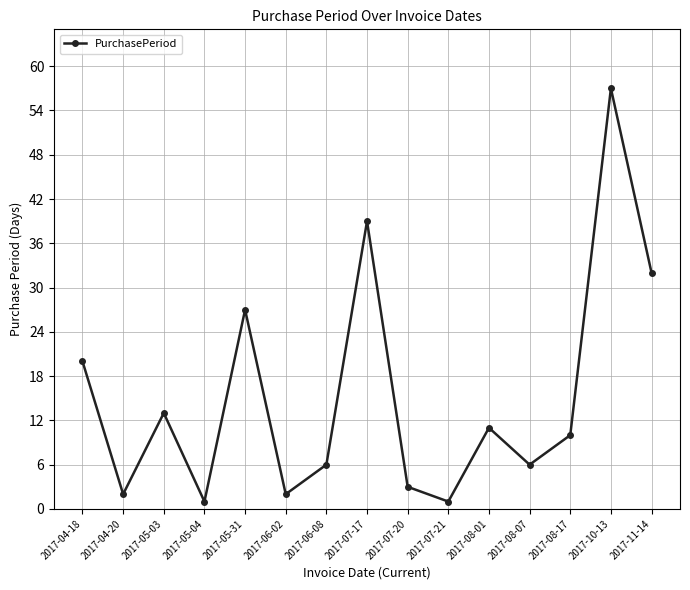

Which category has the highest value across all series?

2017-10-13